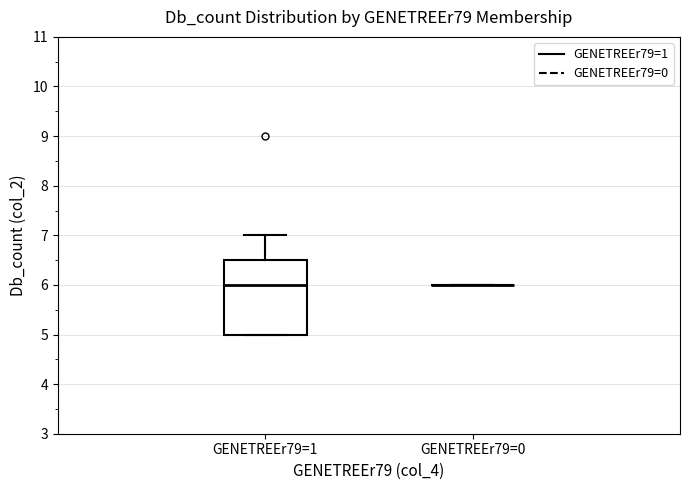

Which box is the tallest, from its lower edge to its upper edge?

GENETREEr79=1